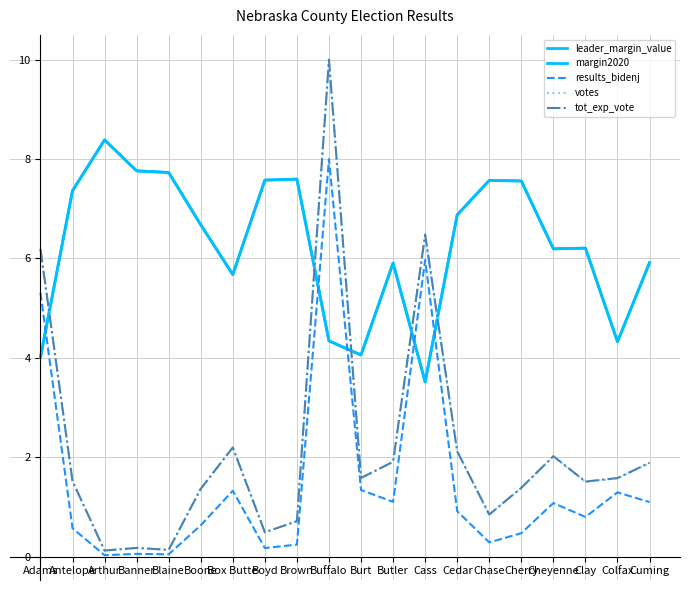

What is the label of the 16th point from the left?

Cherry